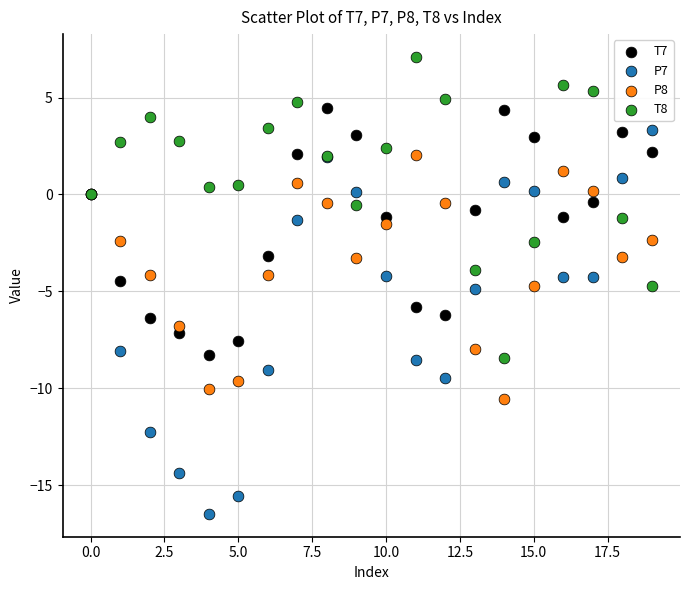

Which series has the largest Y range (max minus min)?

P7